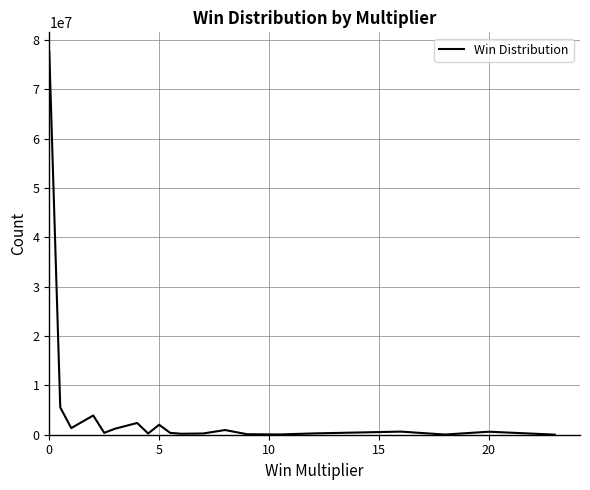

What is the difference between the maximum and minimum values?

77630203